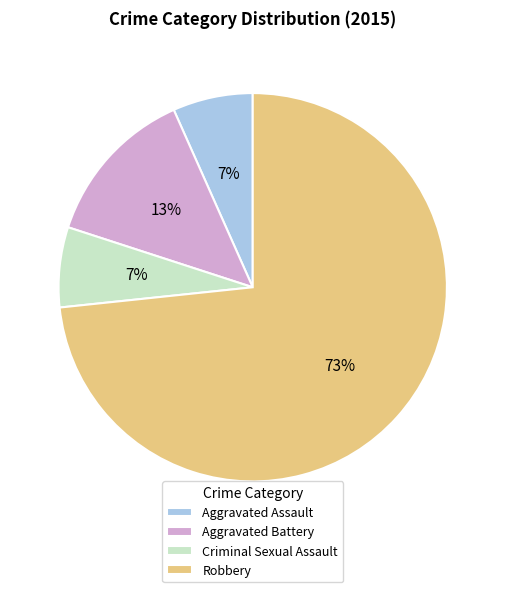

Is it true that Criminal Sexual Assault is 12% of the pie?

False